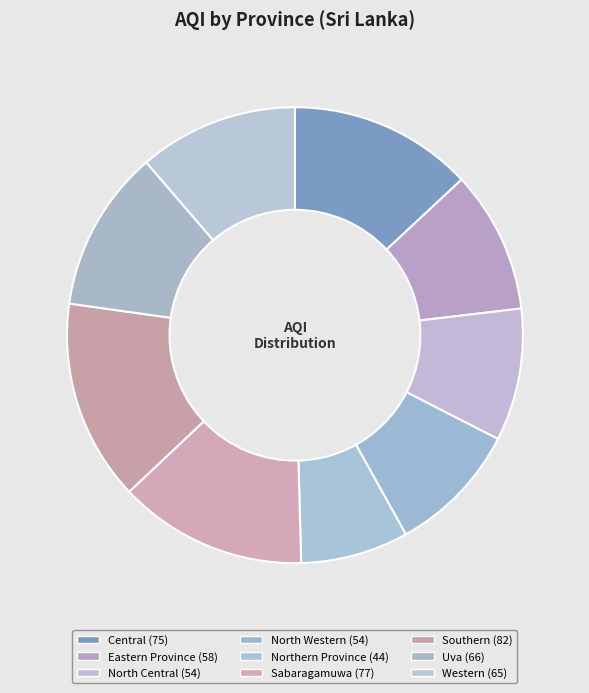

Which category has the smallest portion of the pie?

Northern Province